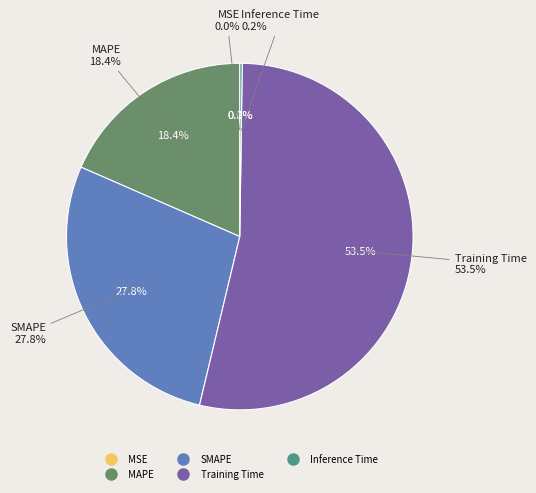

How many segments does this pie chart have?

5